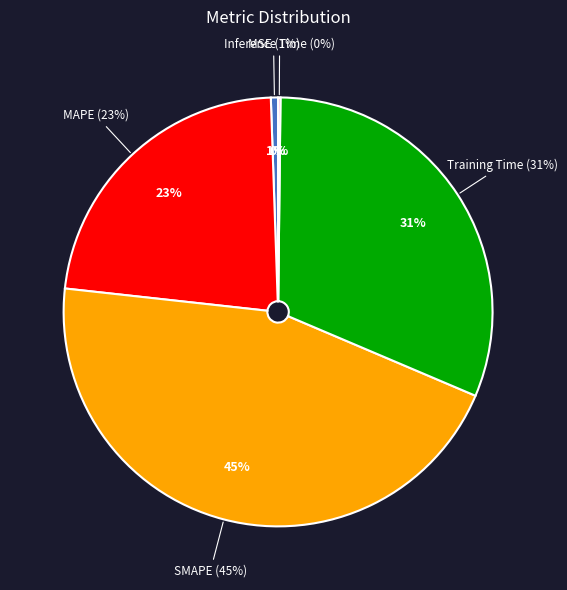

To the nearest percent, what is the difference between the largest and smallest slice percentages?

45%